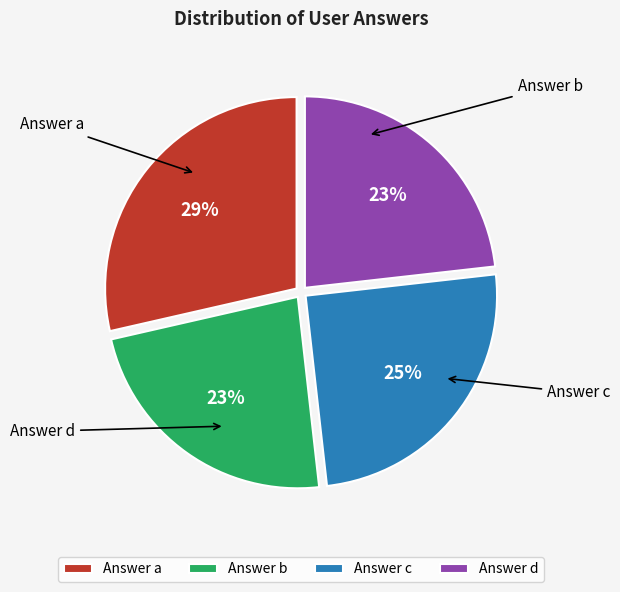

How many slices are in this pie chart?

4